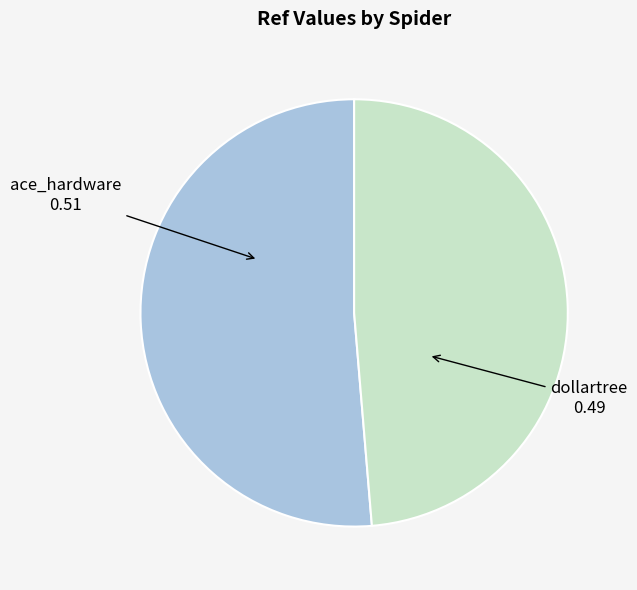

Which category has the smallest portion of the pie?

dollartree